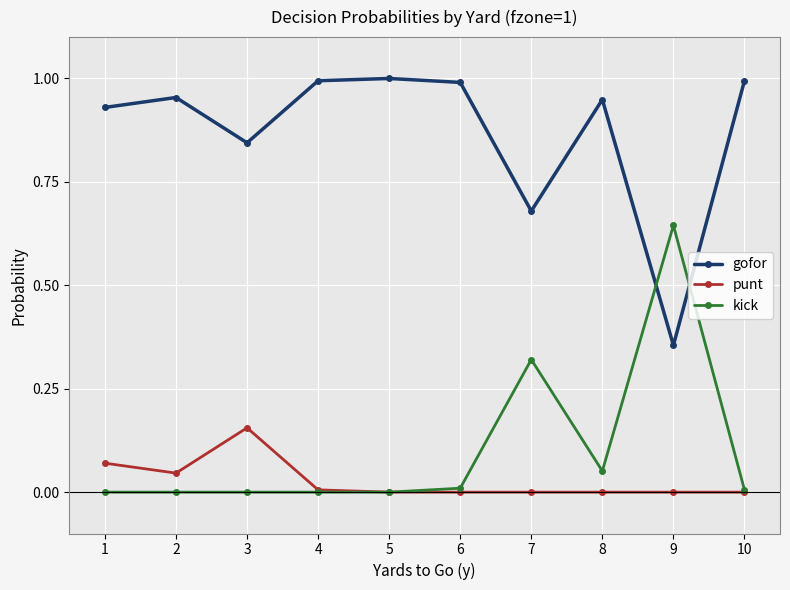

Which series has the largest total across all categories?

gofor